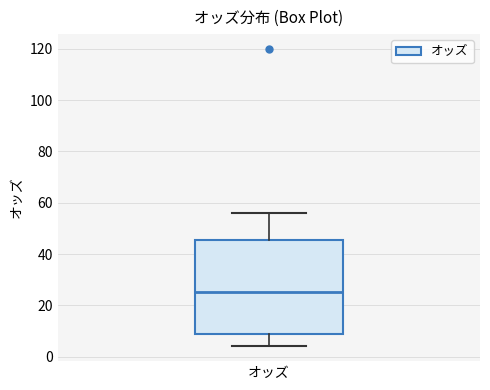

Read this box plot against the y-axis: the position of the median line, the range covered by the box, and the ends of both whiskers. The values are not printed on the chart, so give them approximately, as read against the axis.

median 26, box 8 to 46, whiskers 4 to 56